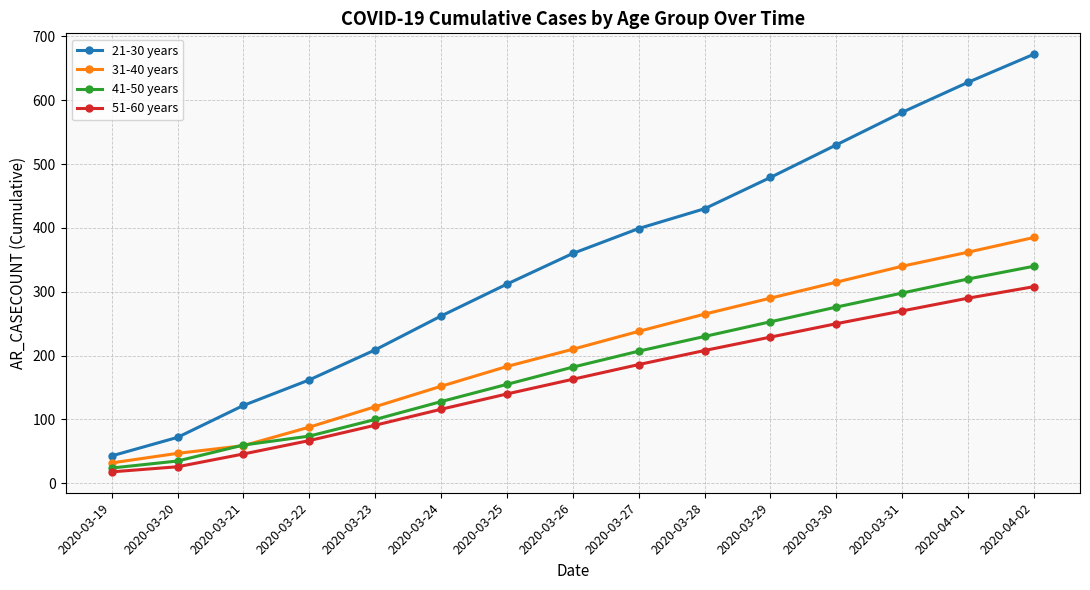

What value does the 41-50 years series have at 2020-03-30, to the nearest 10?

280